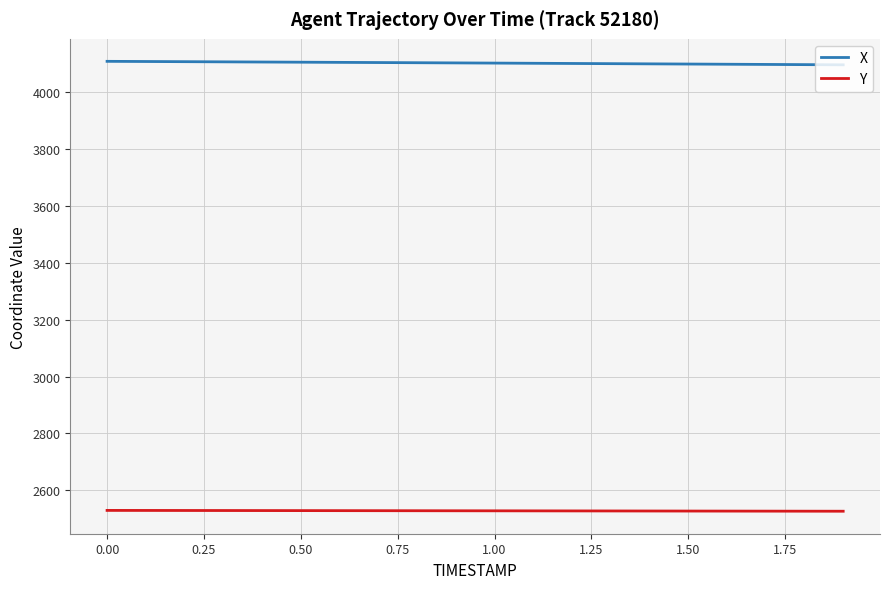

What is the sum of all Y values?

50567.7